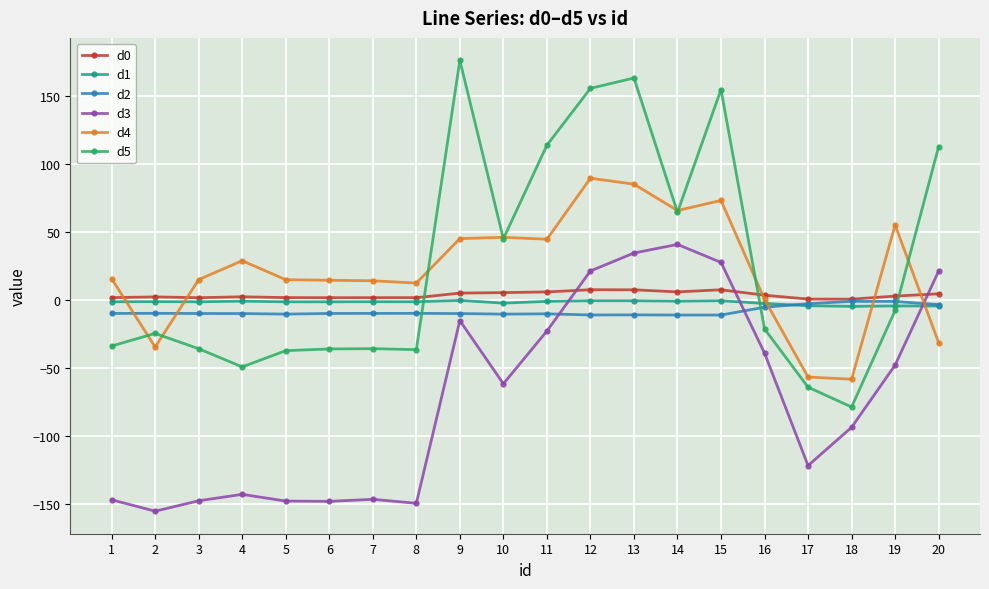

Which series has the widest spread of values?

d5